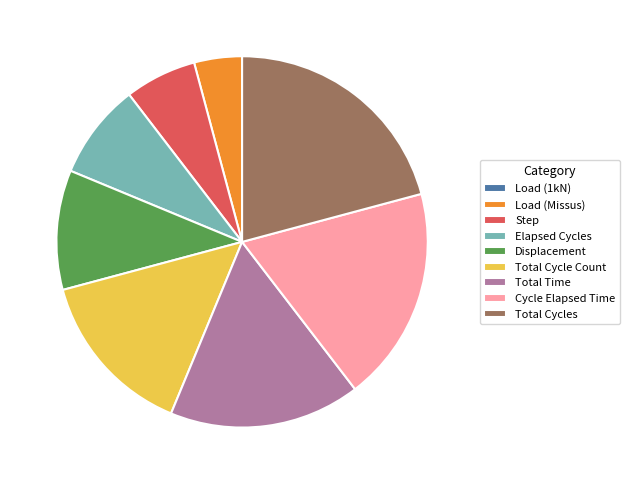

What is the ratio of the value at Total Cycle Count to the value at Step?

2.3